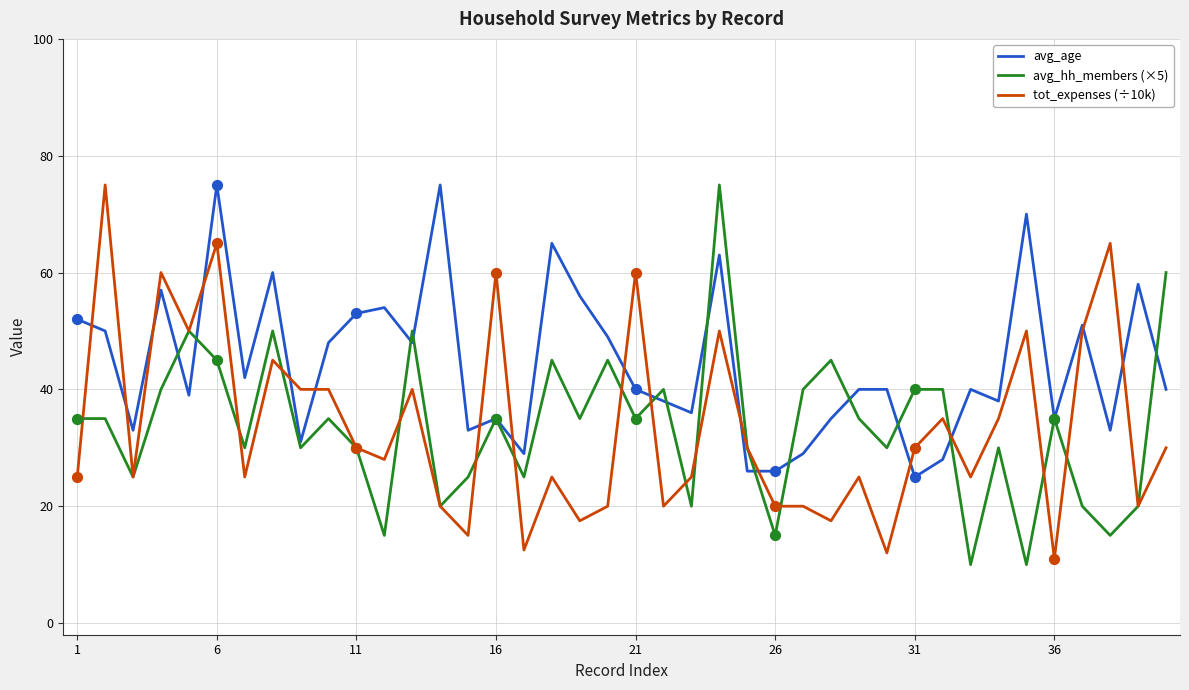

What are all the series names shown in the legend?

avg_age, avg_hh_members (×5), tot_expenses (÷10k)